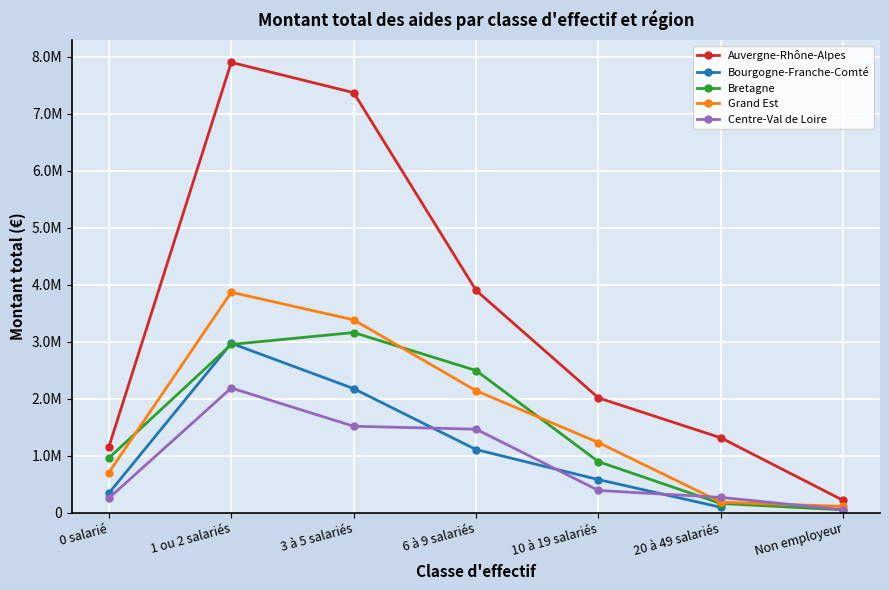

What is the maximum value for Bourgogne-Franche-Comté?

2975100.0